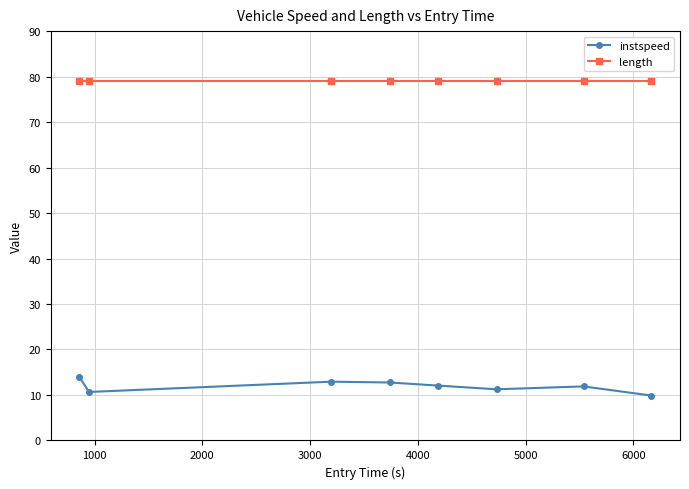

Rank the series by their average value, from highest to lowest.

length, instspeed